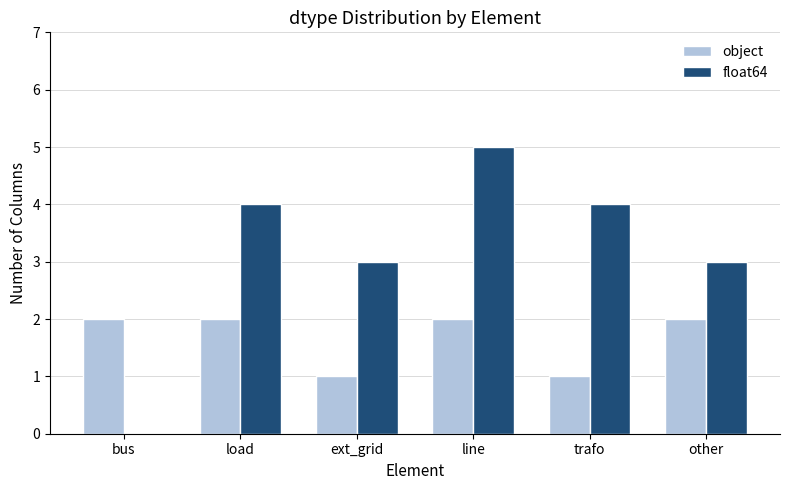

The value of object at line is 3. True or false?

False